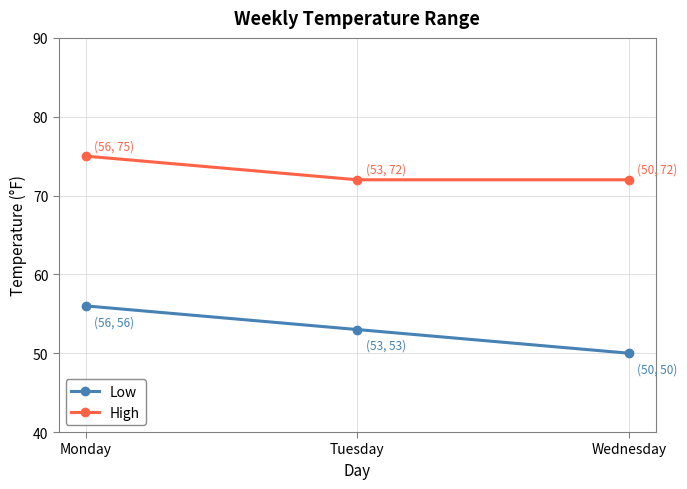

Reading right to left, what are all the values shown in this chart?

Low: Wednesday=50	Tuesday=53	Monday=56
High: Wednesday=72	Tuesday=72	Monday=75